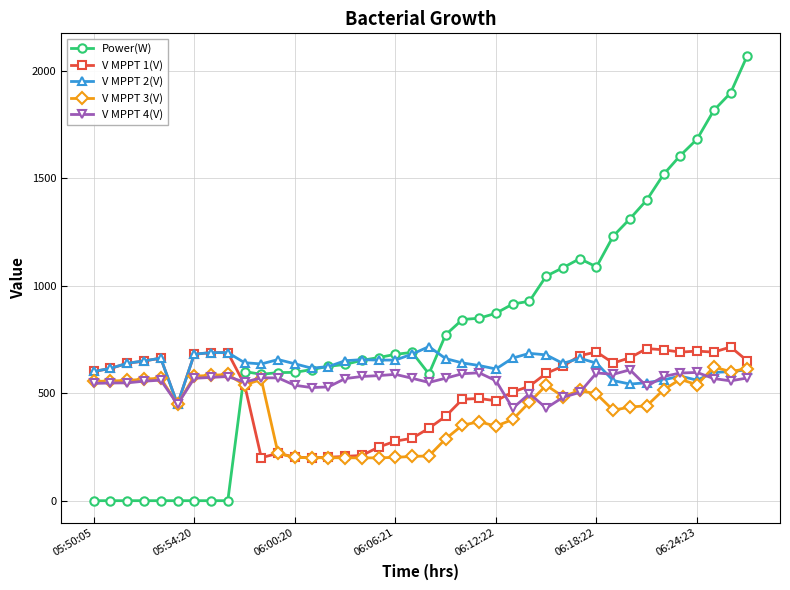

What is the highest value of the V MPPT 4(V) series?

608.9